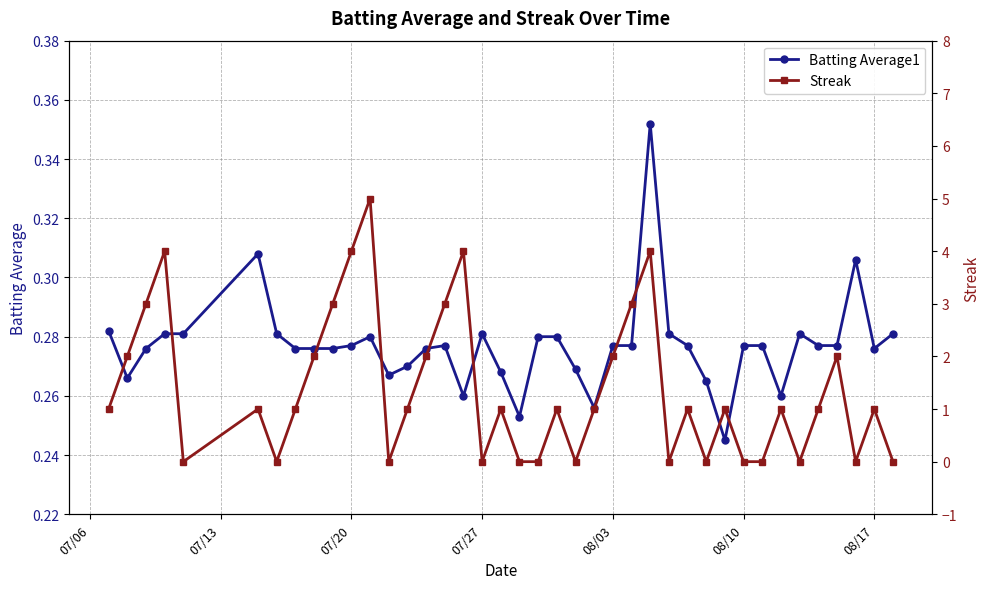

Does the chart have visible grid lines?

Yes